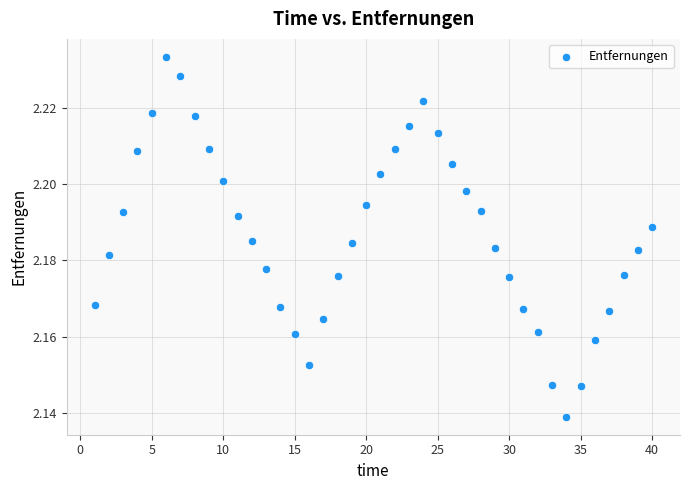

What is the range of X values (max minus min)?

39.0